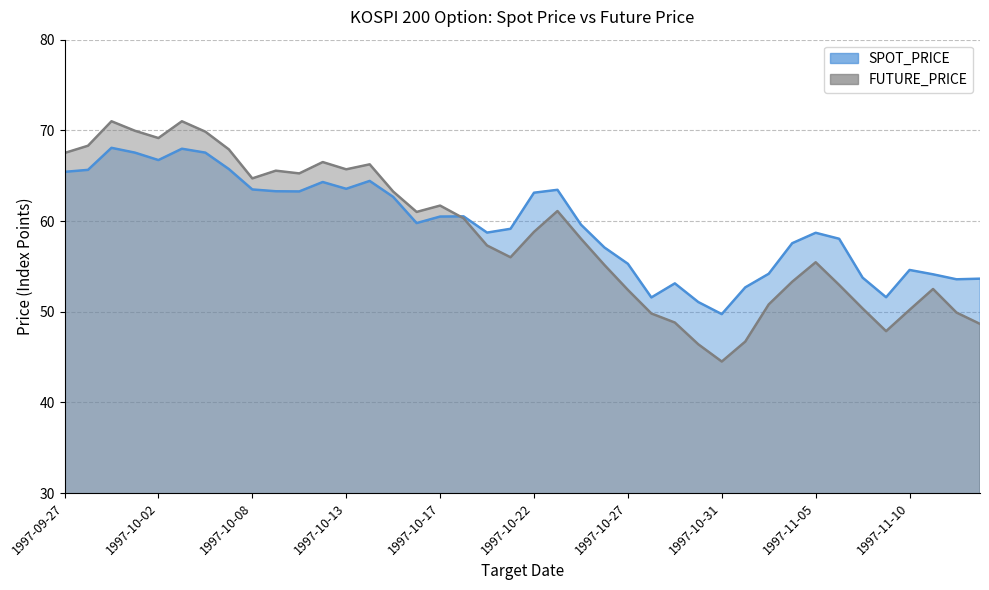

What is the difference between the highest and lowest values at 1997-10-24?

1.6